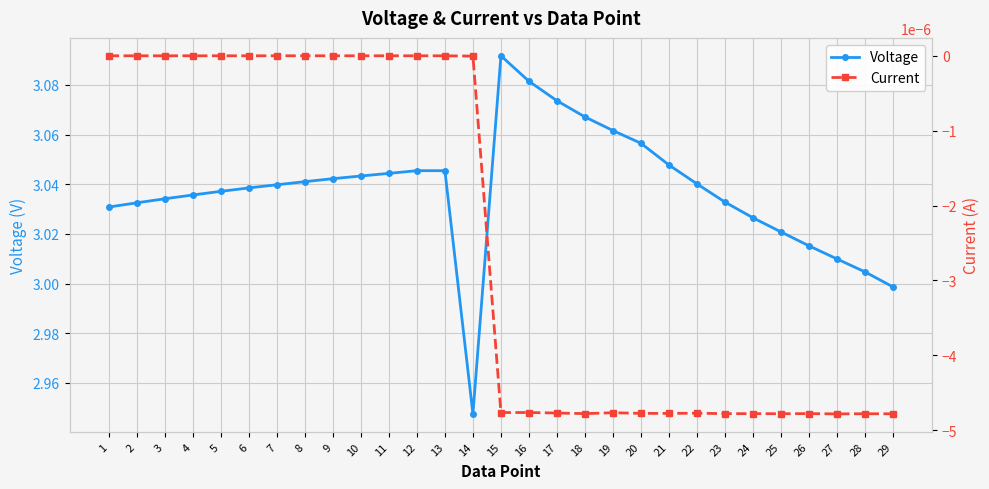

Where does the Voltage series first go above 3?

1